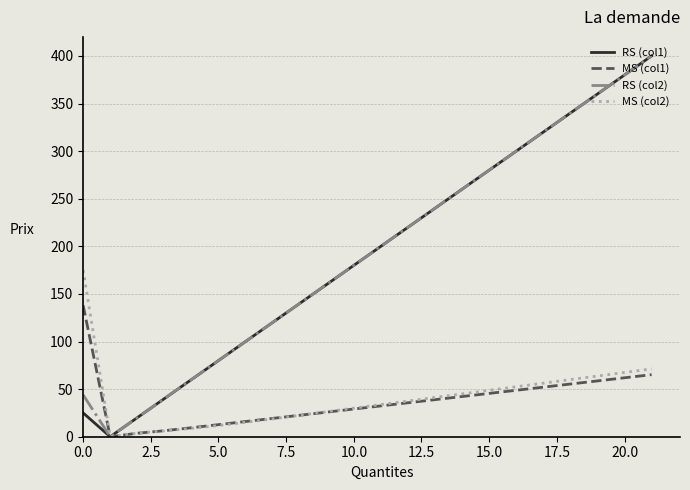

What is the maximum value for MS (col1)?

138.0